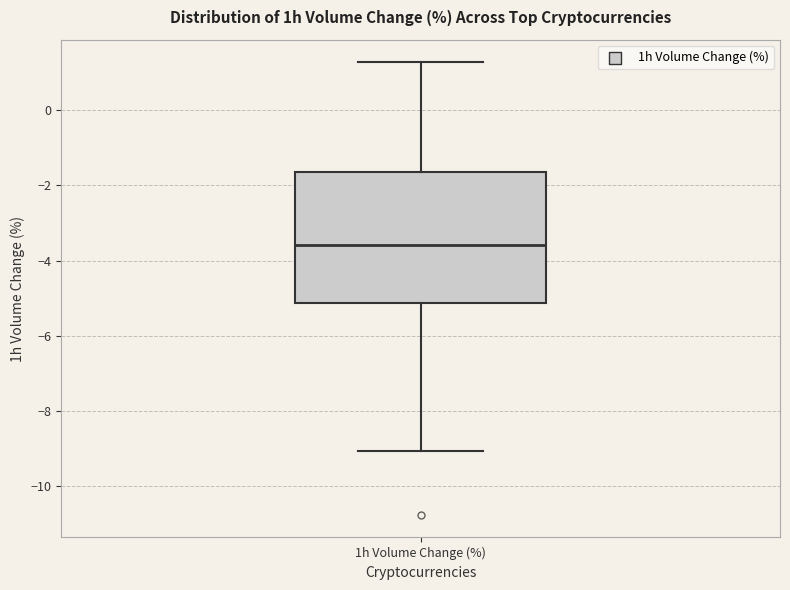

Where does the median line of the box for 1h Volume Change (%) sit on the y-axis? The values are not printed on the chart, so give them approximately, as read against the axis.

-3.6